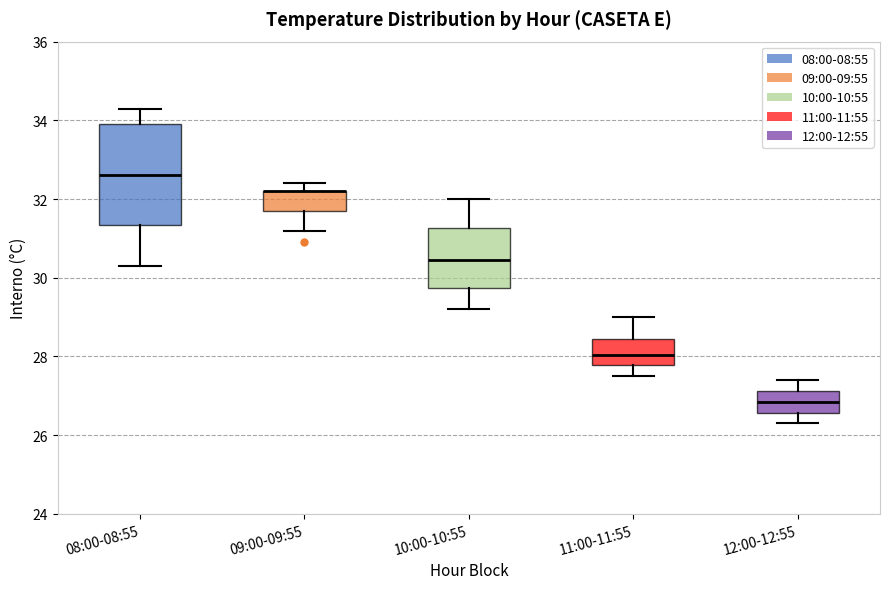

Where does the upper whisker of the box for 10:00-10:55 end on the y-axis? The values are not printed on the chart, so give them approximately, as read against the axis.

32.0